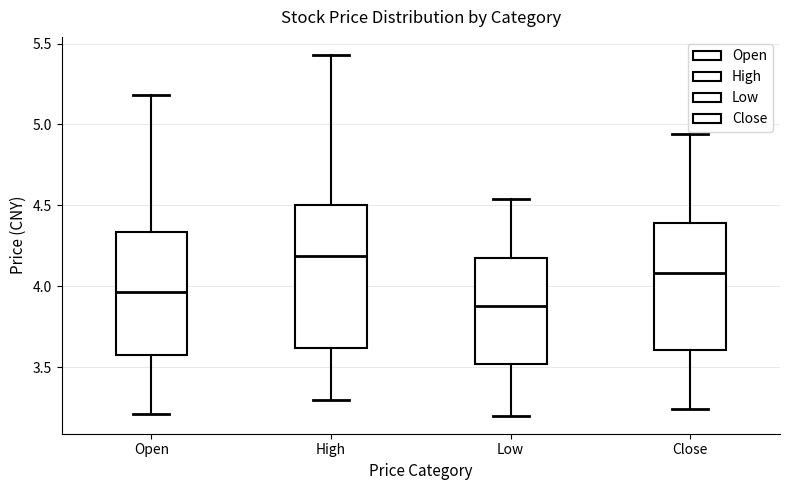

Which box is the tallest, from its lower edge to its upper edge?

High